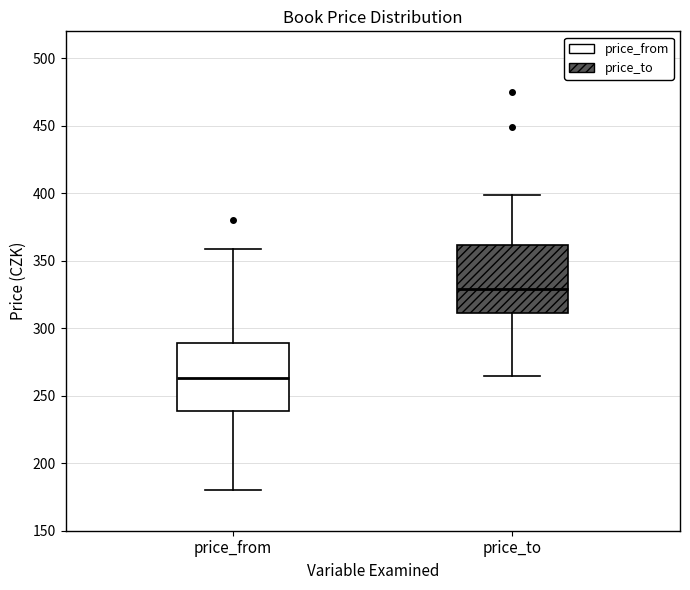

Which box's median line is the highest?

price_to